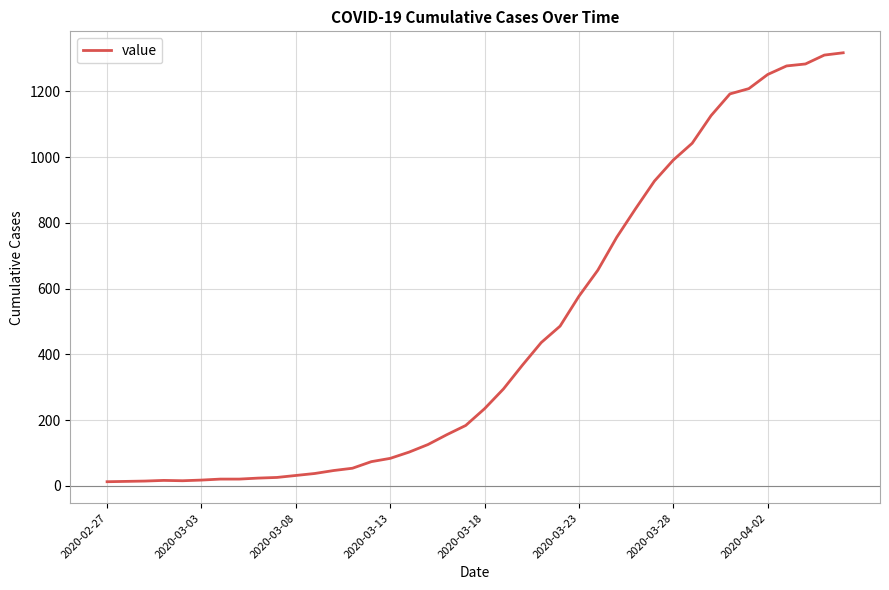

What is the greatest value displayed?

1317